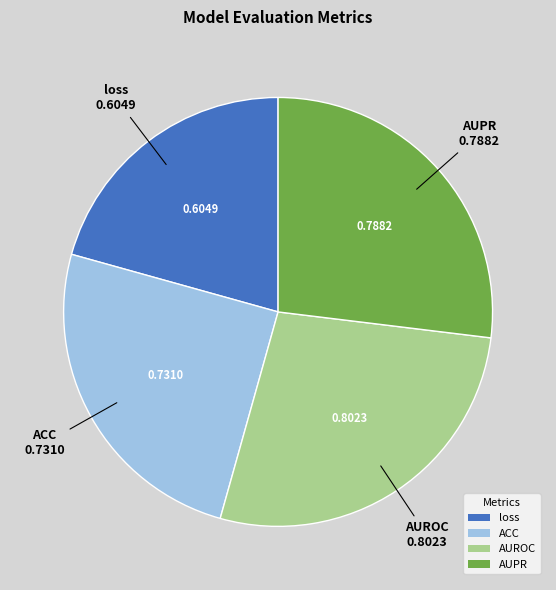

Which has a higher value, ACC or loss?

ACC